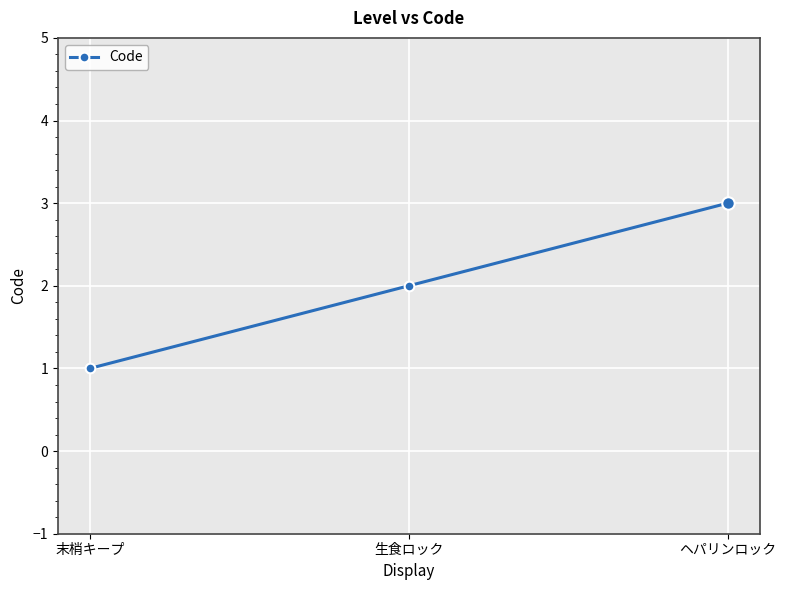

What is the minimum value shown in the chart?

1